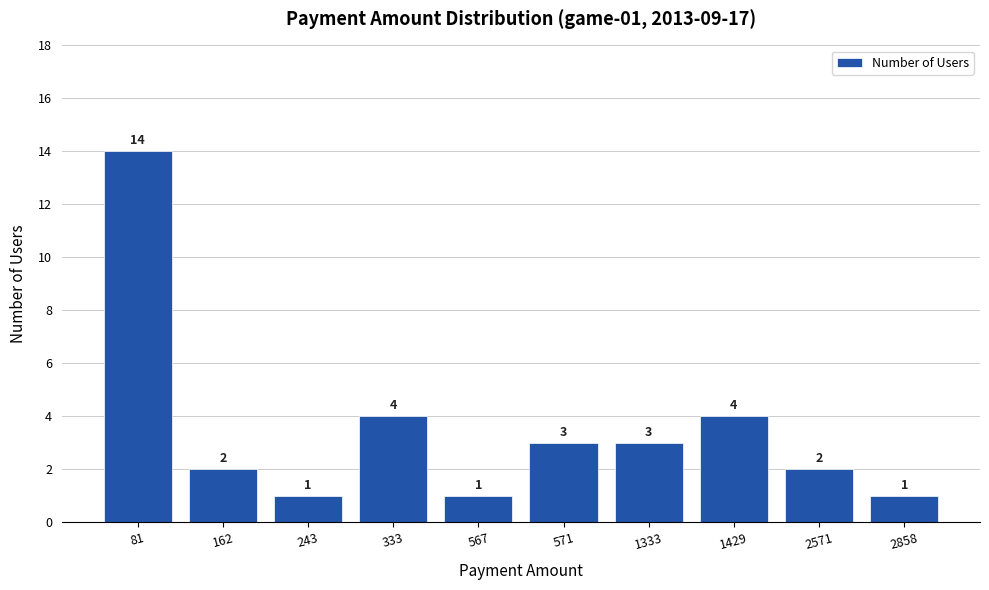

Between 162 and 243, which is larger?

162